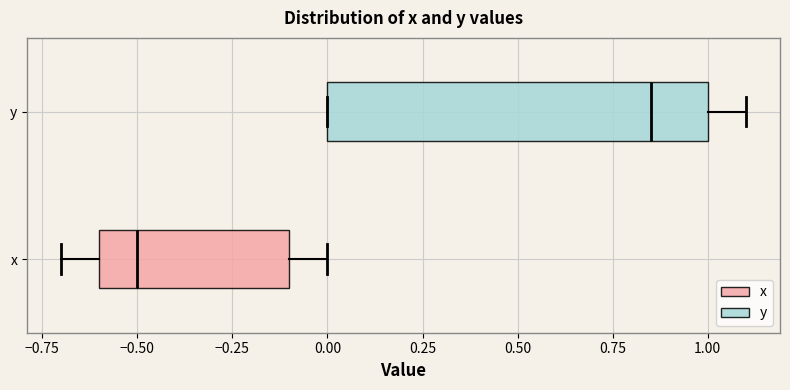

Which box is the widest, from its left edge to its right edge?

y